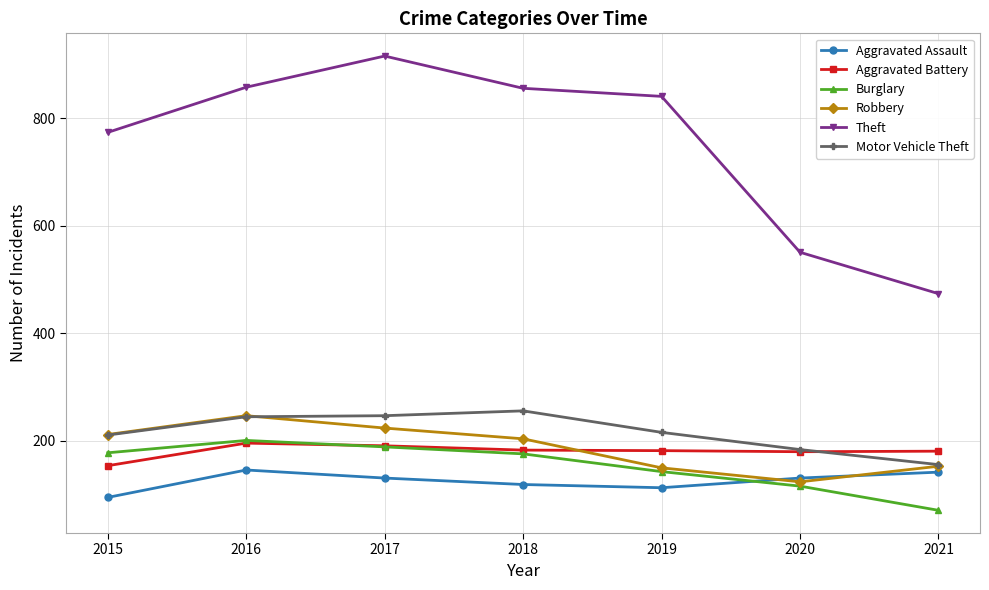

Where do Motor Vehicle Theft and Robbery first cross each other?

2016 and 2017